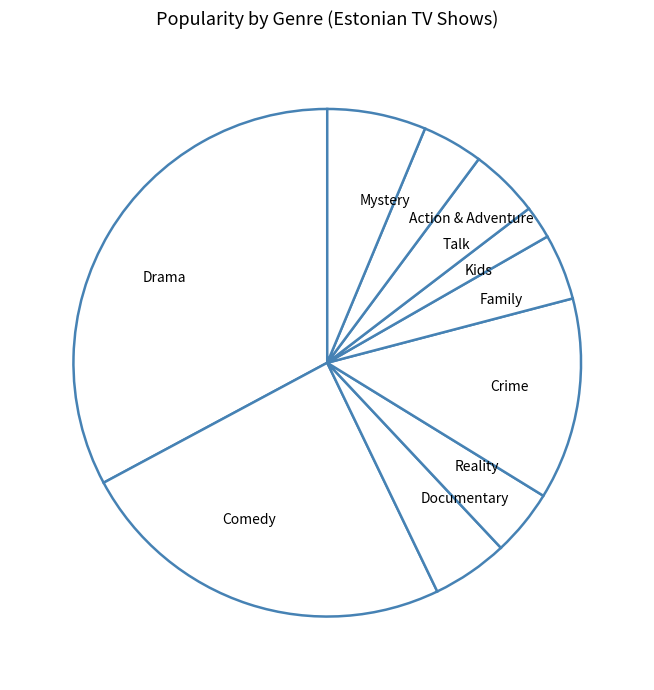

Is there any slice that represents more than half of the pie?

No